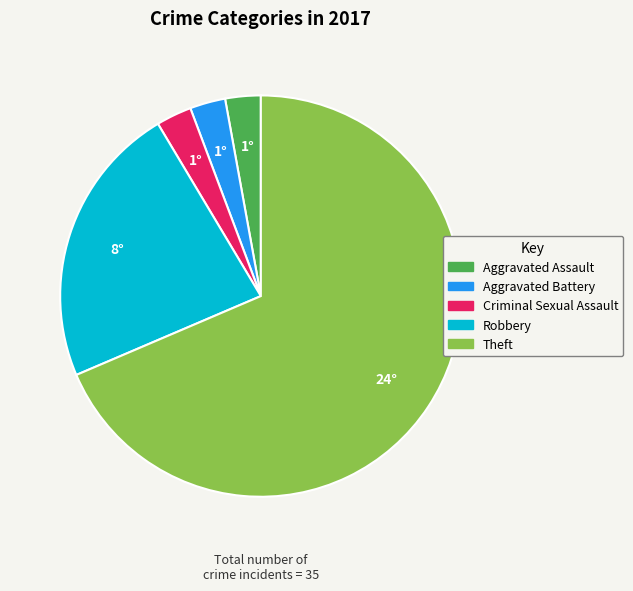

Is there any slice that represents more than half of the pie?

Yes